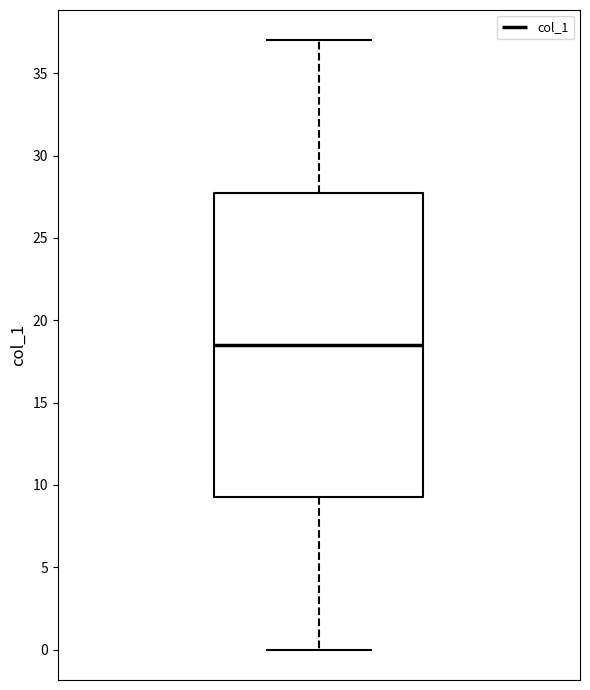

Transcribe this box plot: give where the median line is, the range the box spans, and where the two whiskers end, as read against the y-axis. The values are not printed on the chart, so give them approximately, as read against the axis.

median 18.5, box 9.5 to 28.0, whiskers 0.0 to 37.0